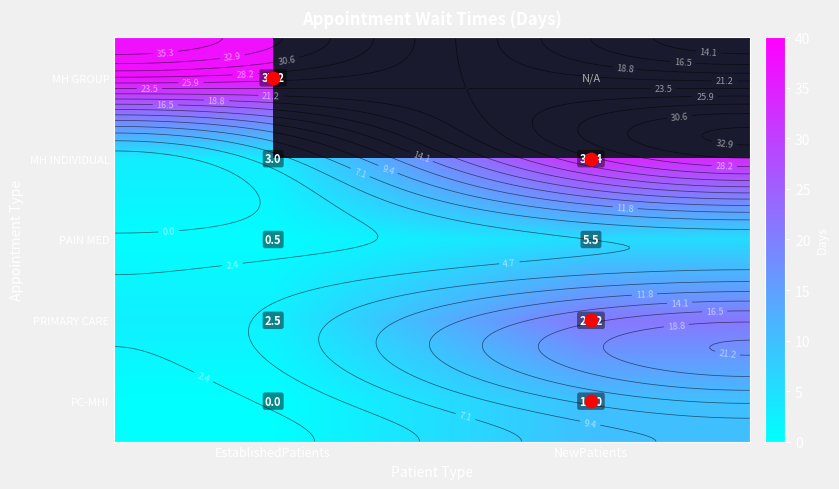

What is the greatest value displayed?

37.2